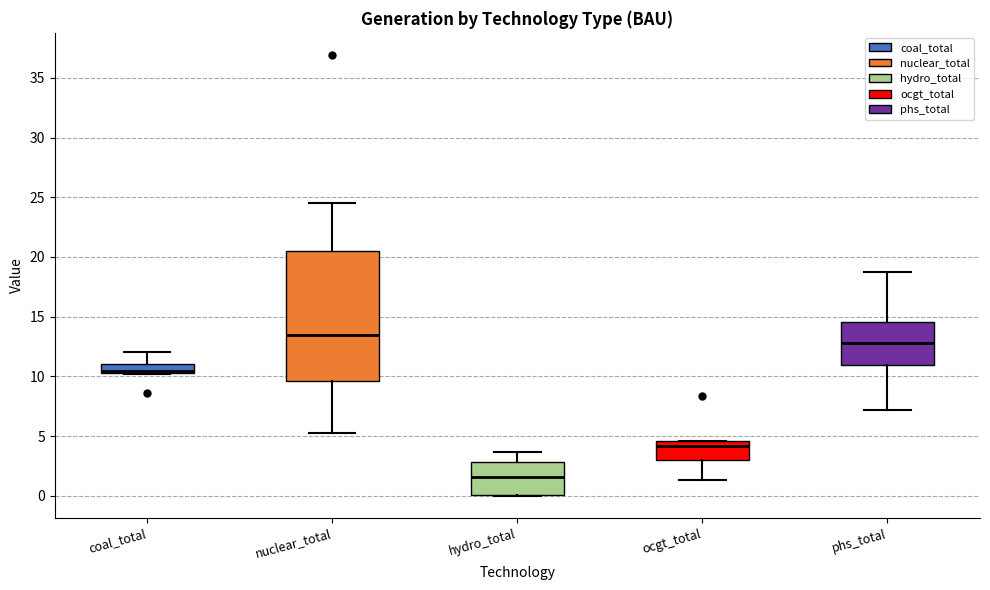

Which box's median line is the highest?

nuclear_total